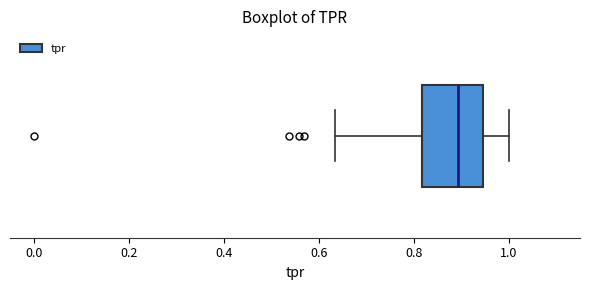

Where is the right edge of the box on the x-axis? The values are not printed on the chart, so give them approximately, as read against the axis.

0.94